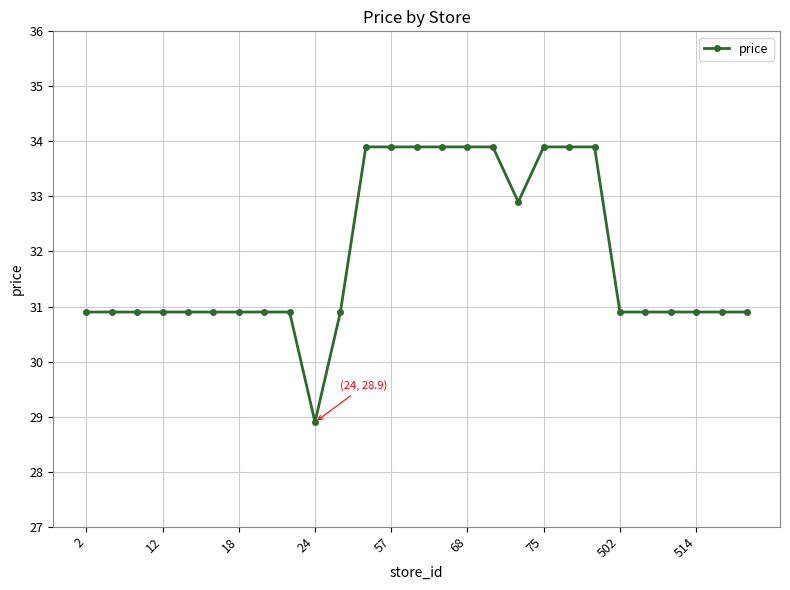

Count the number of categories in the chart.

27